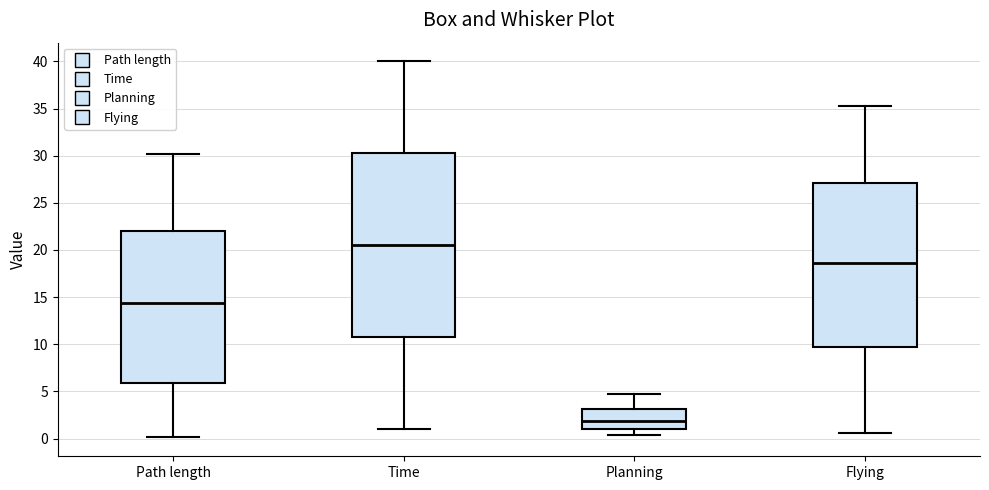

Reading left to right, transcribe this box plot: for each box, give where its median line is, the range the box spans, and where its two whiskers end, as read against the y-axis. The values are not printed on the chart, so give them approximately, as read against the axis.

Path length: median 14.5, box 6.0 to 22.0, whiskers 0.0 to 30.0
Time: median 20.5, box 10.5 to 30.0, whiskers 1.0 to 40.0
Planning: median 2.0, box 1.0 to 3.0, whiskers 0.5 to 4.5
Flying: median 18.5, box 9.5 to 27.0, whiskers 0.5 to 35.5